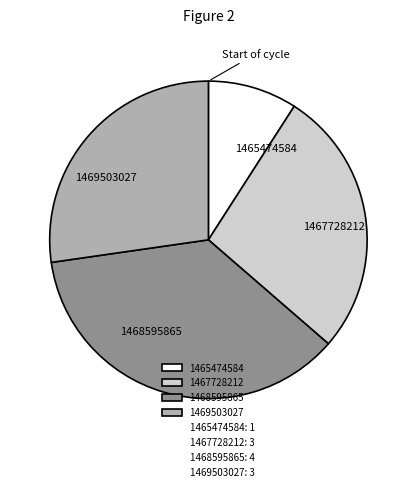

What is the smallest slice in the pie chart?

1465474584